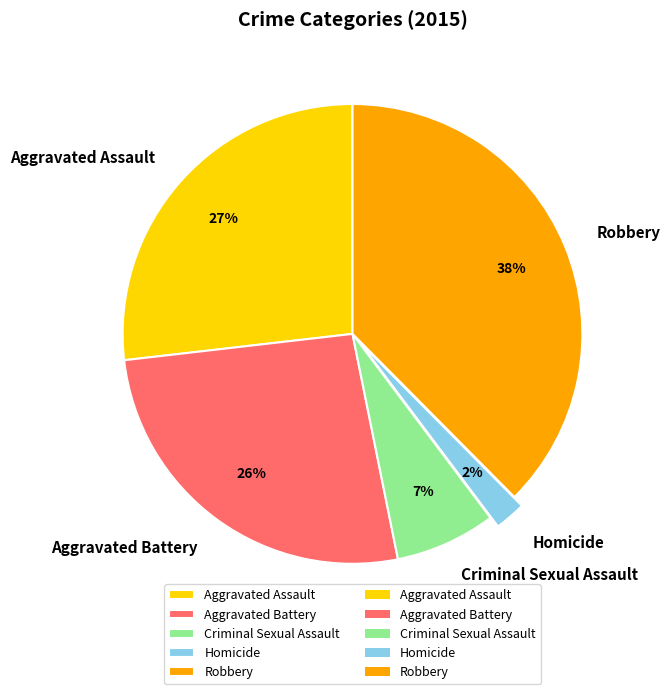

Do Aggravated Battery and Criminal Sexual Assault together represent more than half of the pie?

No